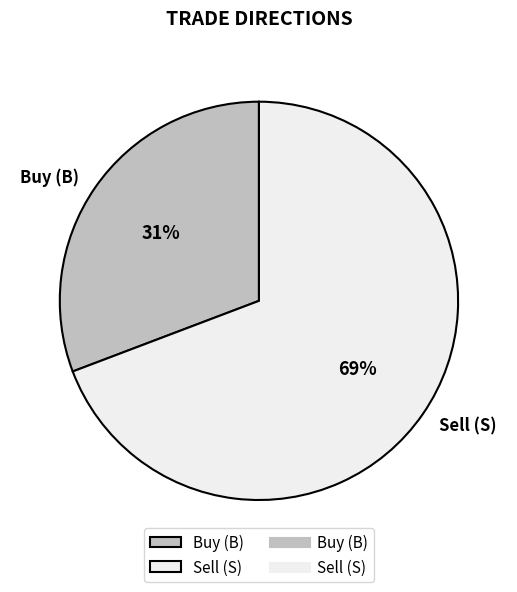

To the nearest percent, what portion does Buy (B) represent?

31%